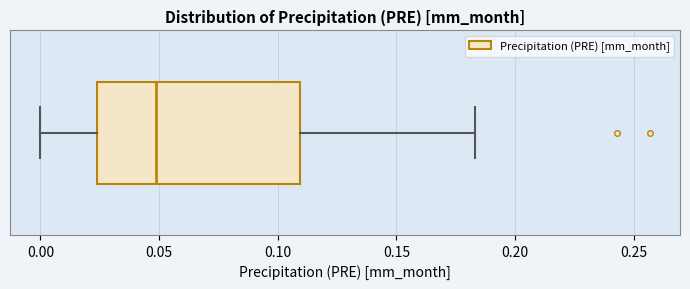

Transcribe this box plot: give where the median line is, the range the box spans, and where the two whiskers end, as read against the x-axis. The values are not printed on the chart, so give them approximately, as read against the axis.

median 0.050, box 0.025 to 0.110, whiskers 0.000 to 0.185